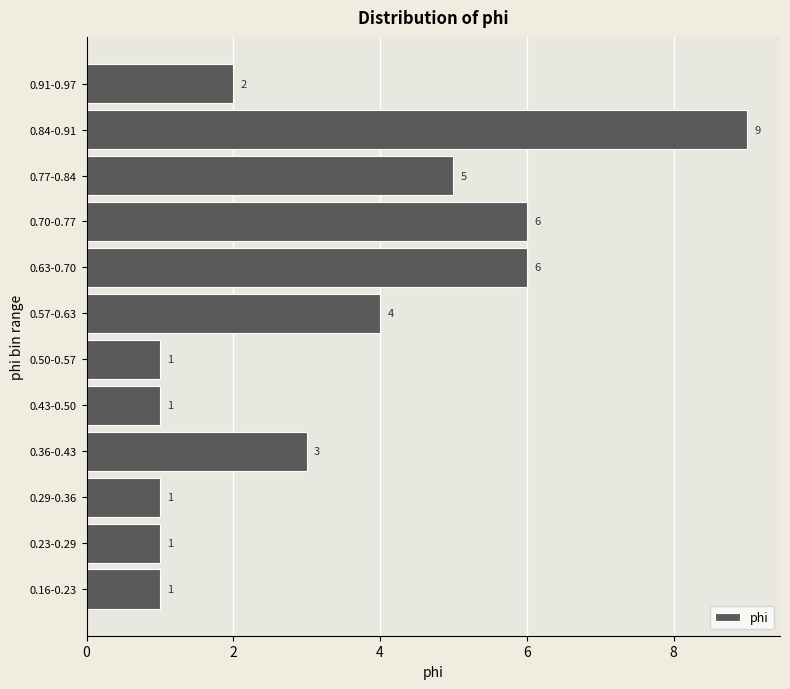

Reading top to bottom, list all the values displayed in this chart.

2	9	5	6	6	4	1	1	3	1	1	1